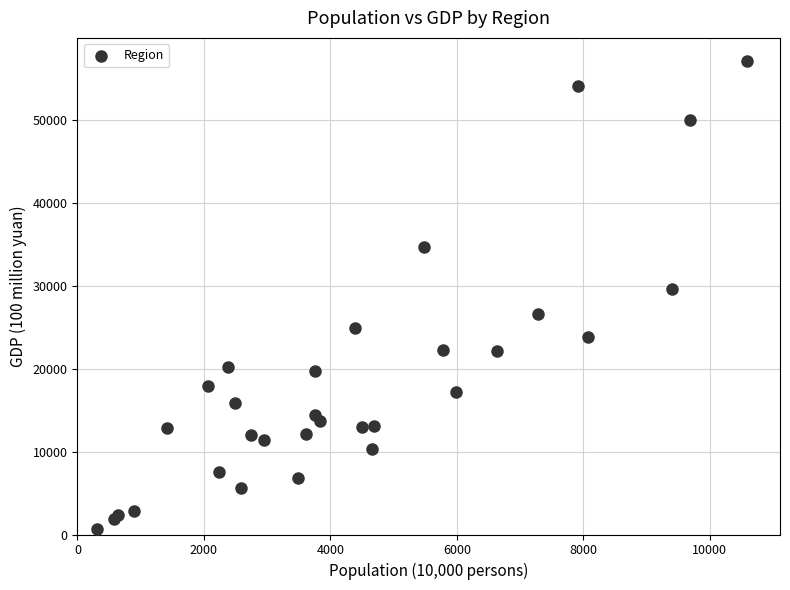

What Y value in the scatter plot is closest to 28884?

29599.3